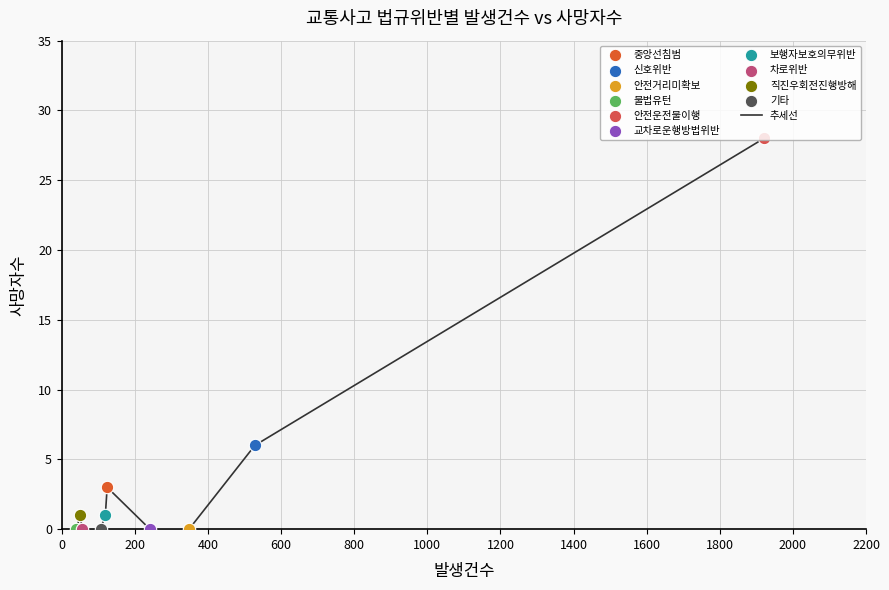

What is the maximum value shown in the chart?

28